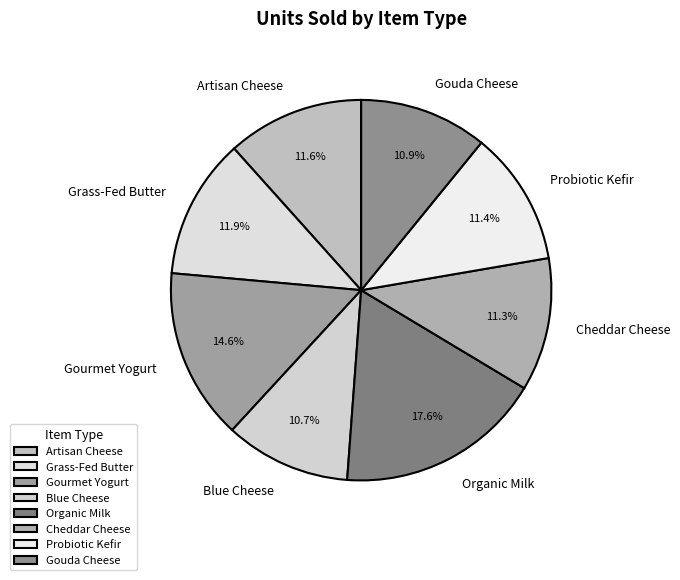

Count the number of slices in the pie.

8